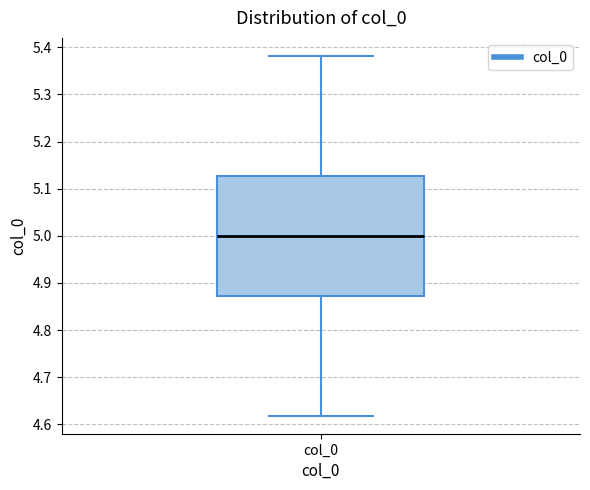

Read this box plot against the y-axis: the position of the median line, the range covered by the box, and the ends of both whiskers. The values are not printed on the chart, so give them approximately, as read against the axis.

median 5.00, box 4.87 to 5.13, whiskers 4.62 to 5.38